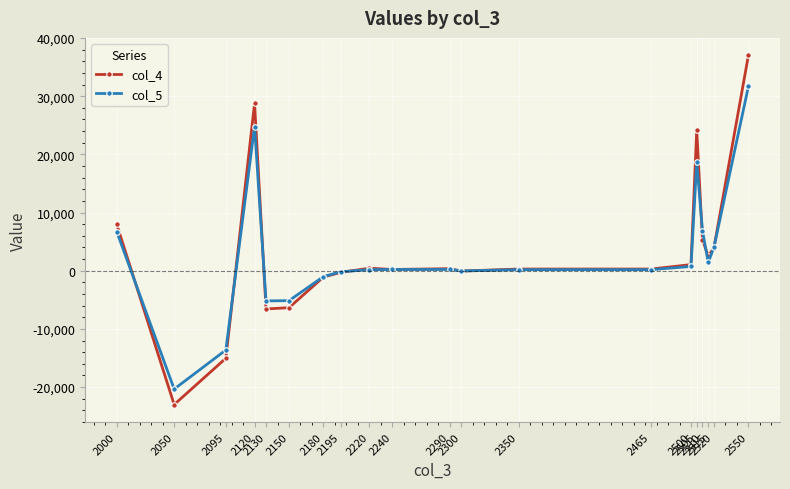

What is the value of the col_4 point at the 3rd from the left?

-15044.5